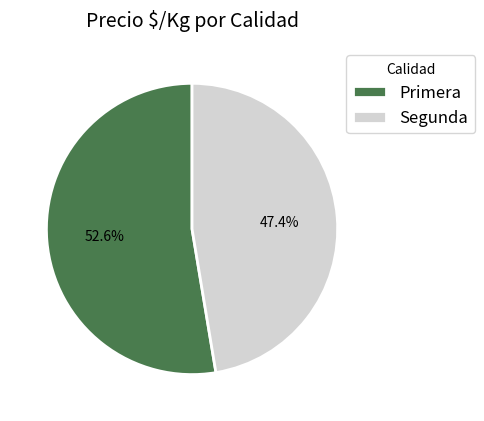

How many segments does this pie chart have?

2